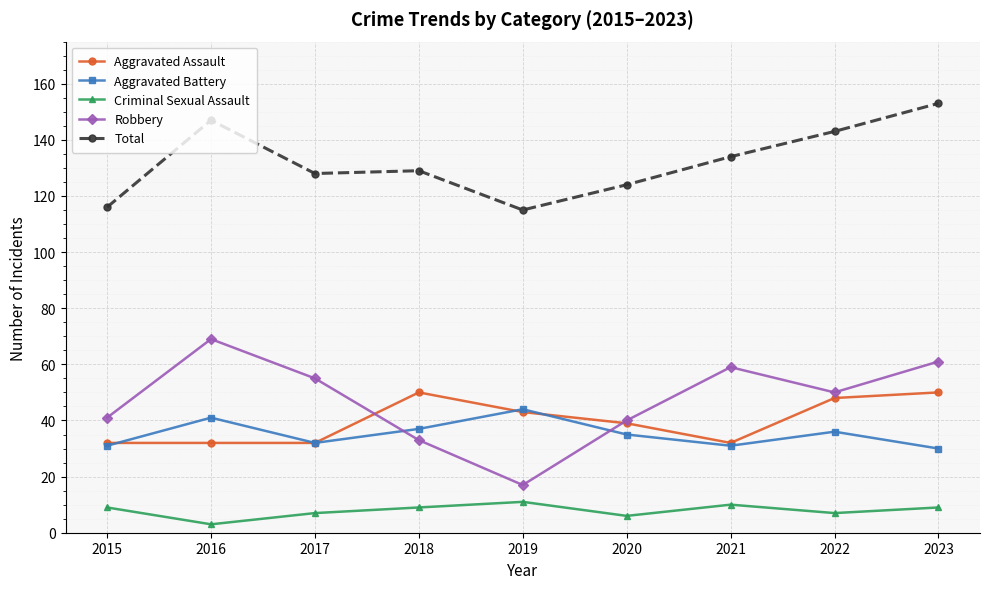

In Robbery, how many points are lower than both neighbors (excluding endpoints)?

2